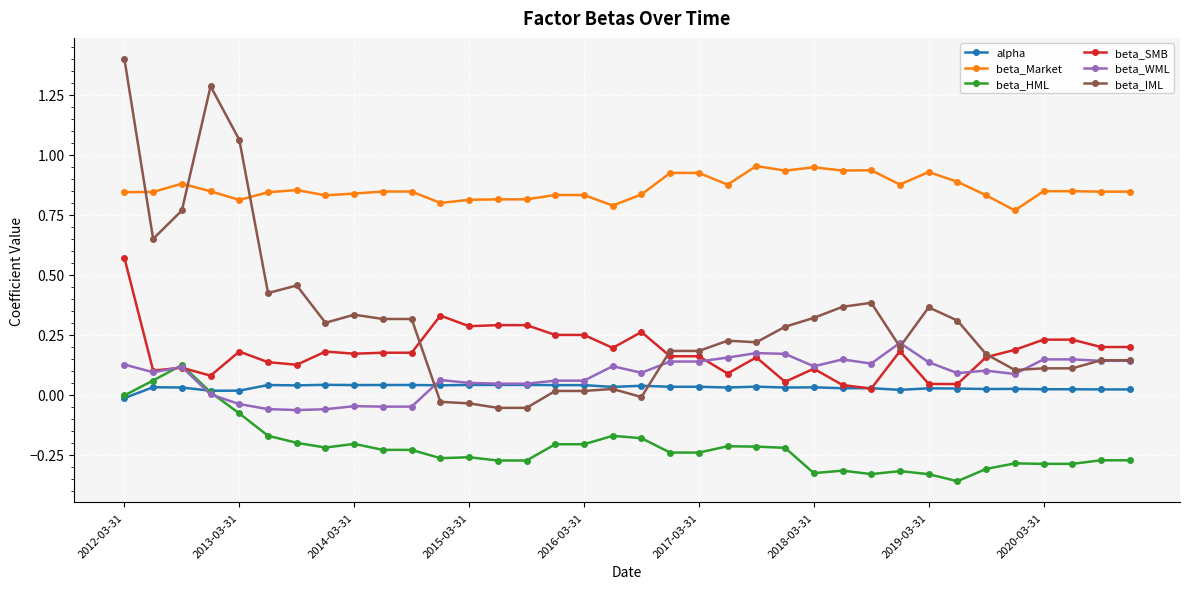

How many data points does each series have?

36